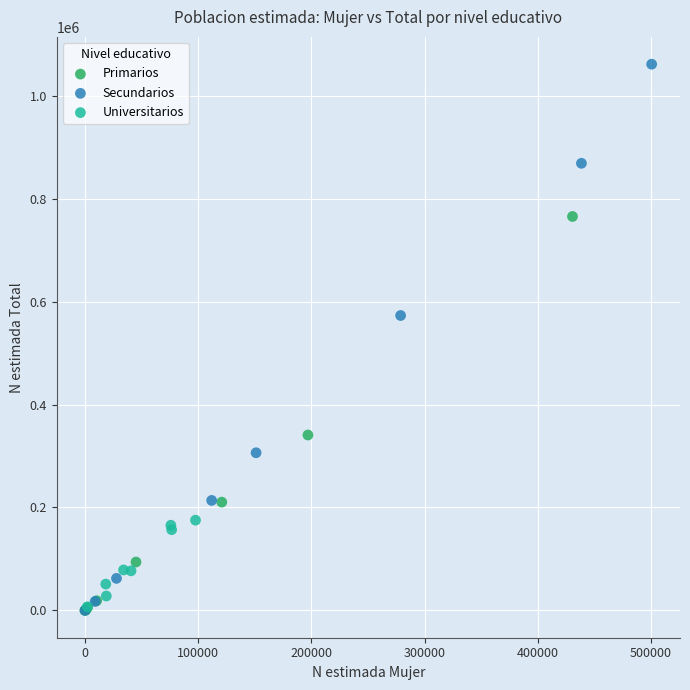

Which series has the largest Y range (max minus min)?

Secundarios